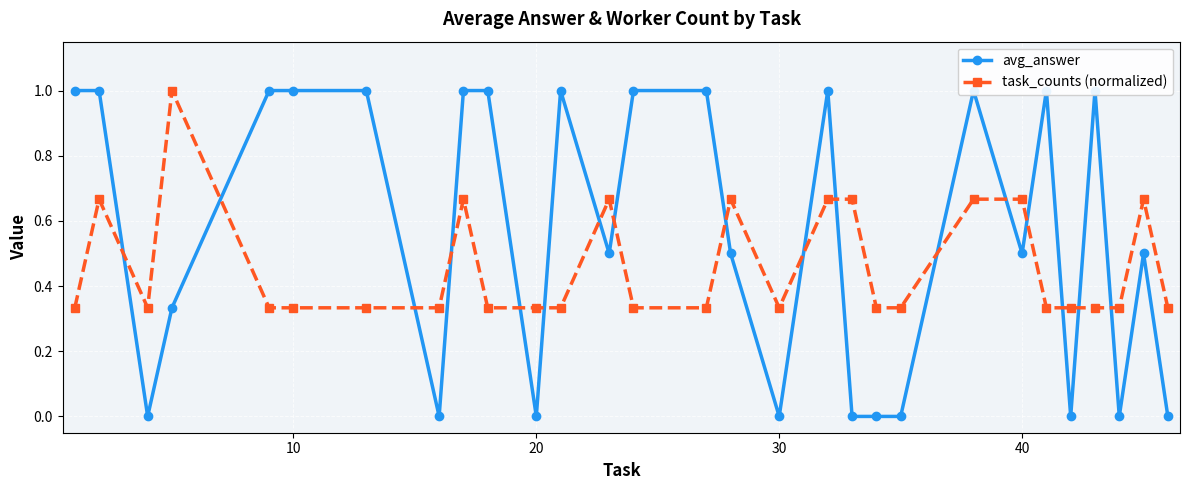

How many values in the avg_answer series exceed 0?

19